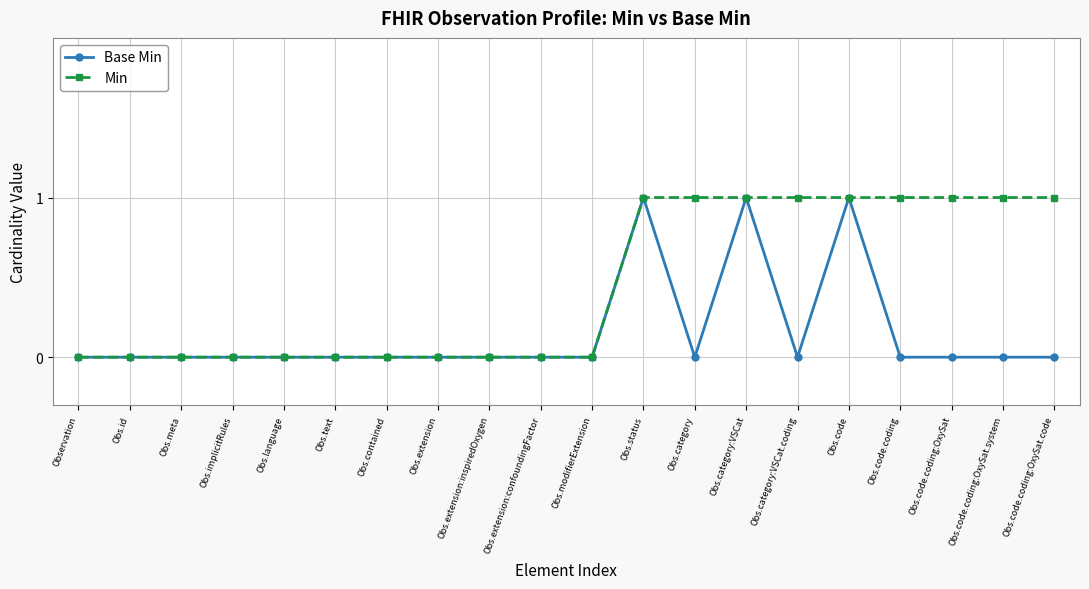

Is the value of Base Min at Obs.code.coding:OxySat.system greater than the value of Min at Obs.code?

No